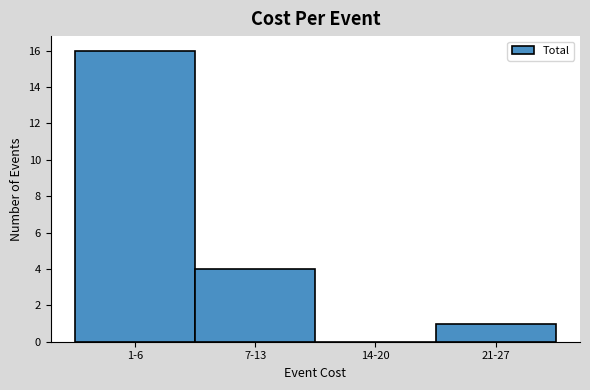

Reading right to left, list all the values displayed in this chart.

21-27=1	14-20=0	7-13=4	1-6=16